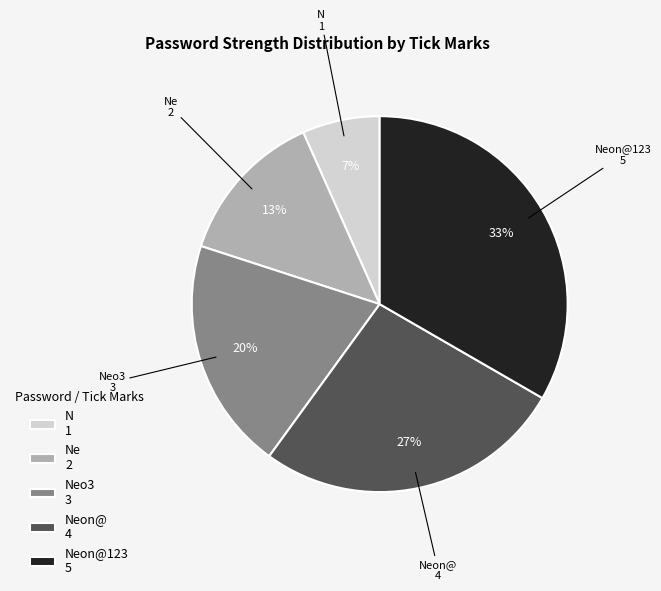

Is there a majority slice in this chart?

No